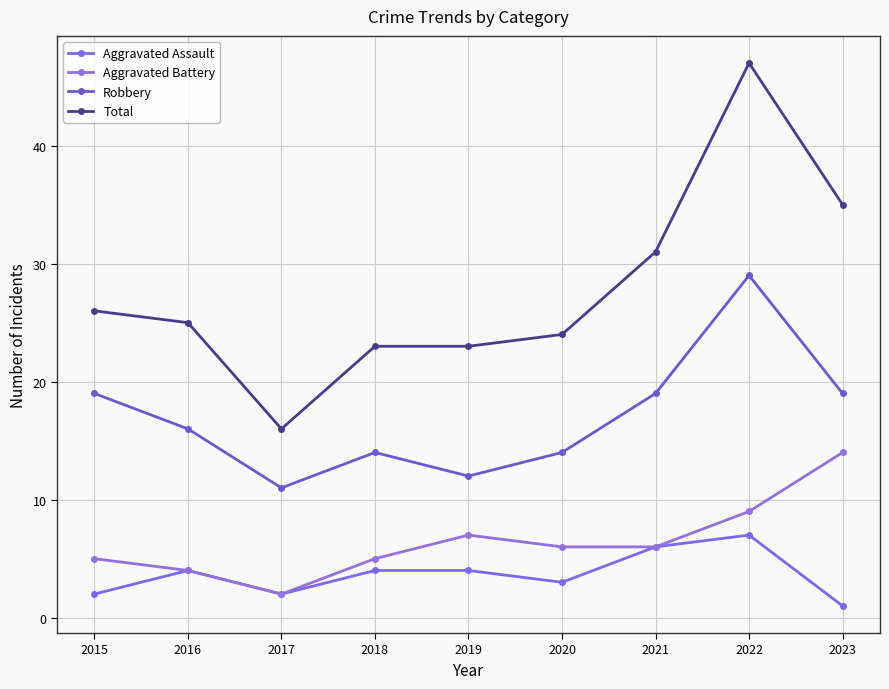

What is the average value of the Total series?

28